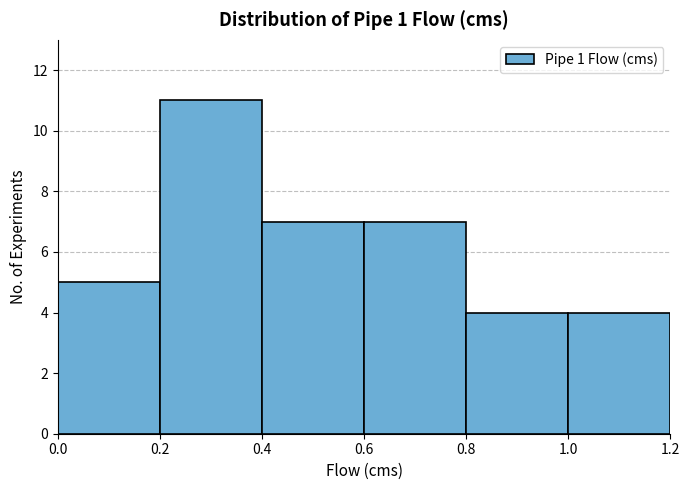

What is the height of the bar covering 0.4 to 0.6 on the x-axis? The values are not printed on the chart, so give them approximately, as read against the axis.

7